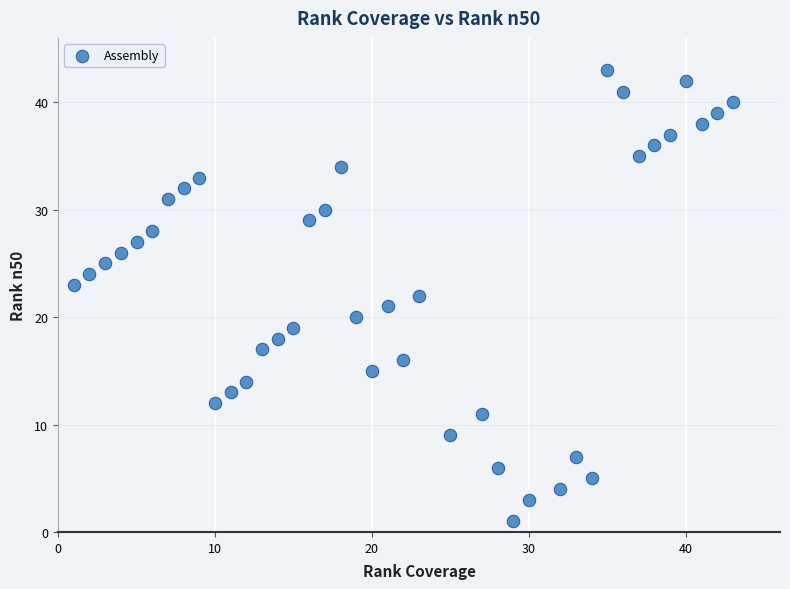

What is the range of X values (max minus min)?

42